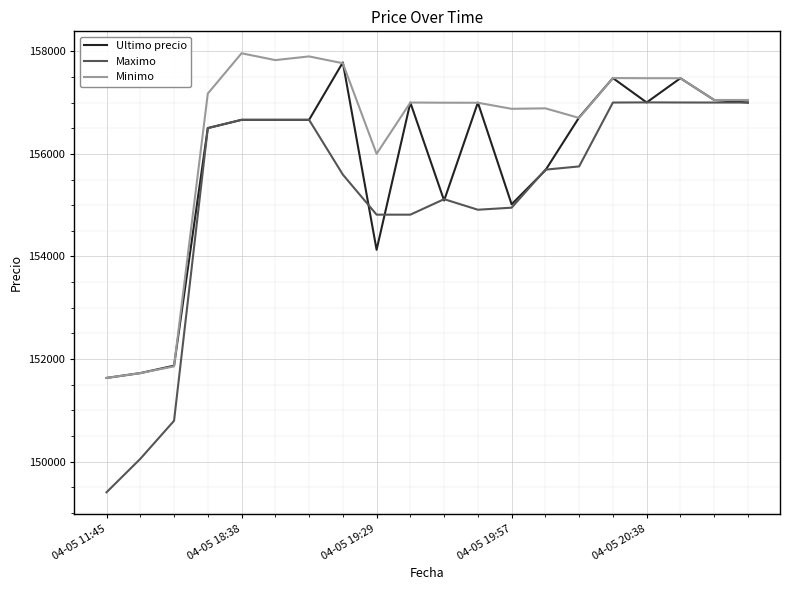

List the series in order of their overall mean, highest first.

Minimo, Ultimo precio, Maximo